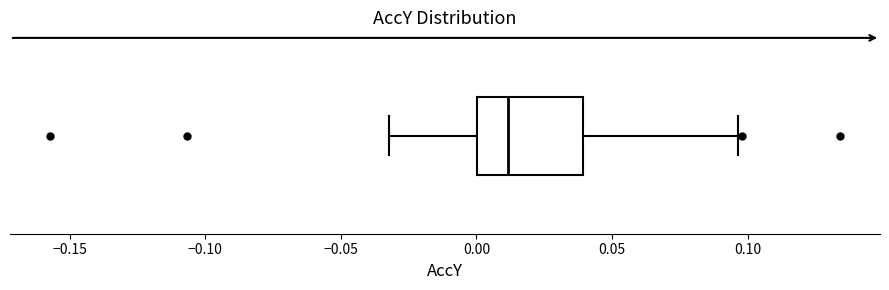

Transcribe this box plot: give where the median line is, the range the box spans, and where the two whiskers end, as read against the x-axis. The values are not printed on the chart, so give them approximately, as read against the axis.

median 0.010, box 0.000 to 0.040, whiskers -0.030 to 0.095